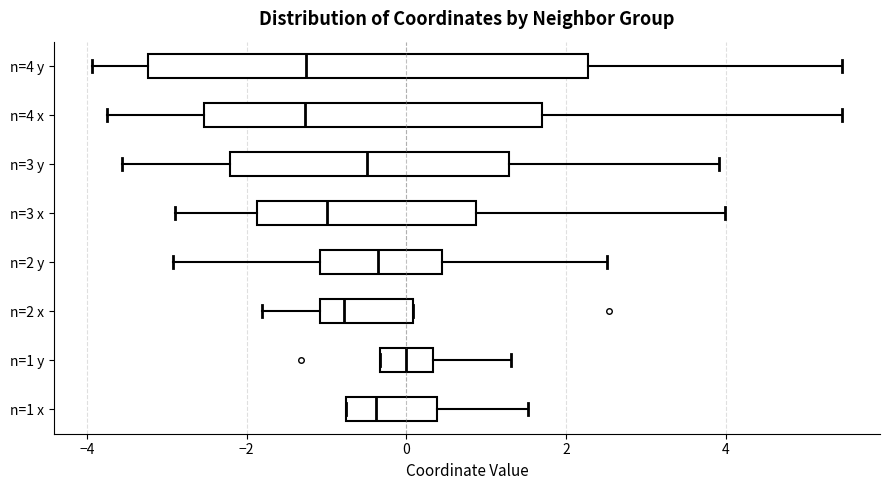

Where is the right edge of the box for n=2 x on the x-axis? The values are not printed on the chart, so give them approximately, as read against the axis.

0.0